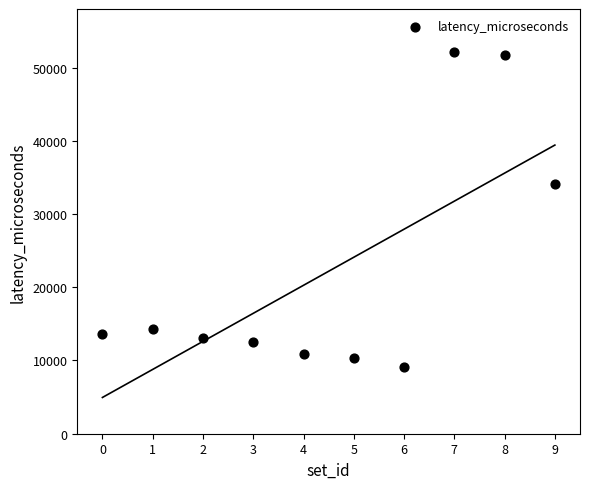

What is the average Y value?

22184.0